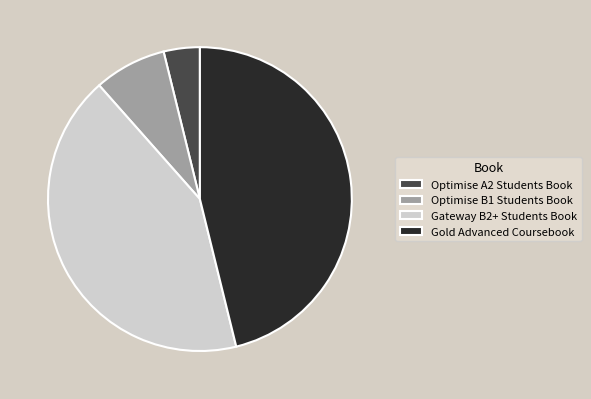

Rank the categories by value from lowest to highest.

Optimise A2 Students Book, Optimise B1 Students Book, Gateway B2+ Students Book, Gold Advanced Coursebook